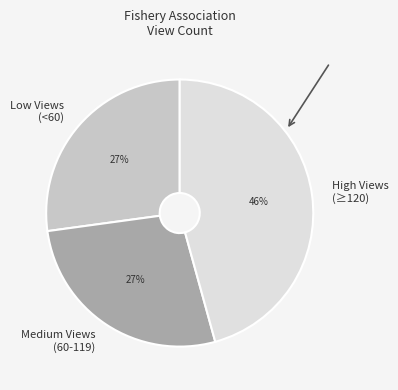

True or false: Low Views (<60) accounts for 16% of the total.

False